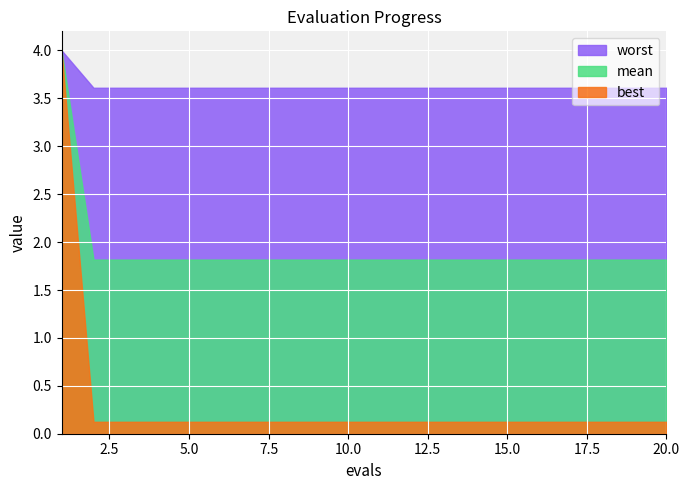

What are all the series names shown in the legend?

worst, mean, best